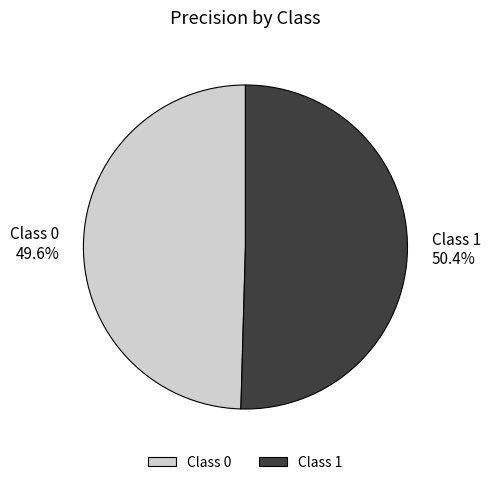

Is there a majority slice in this chart?

Yes